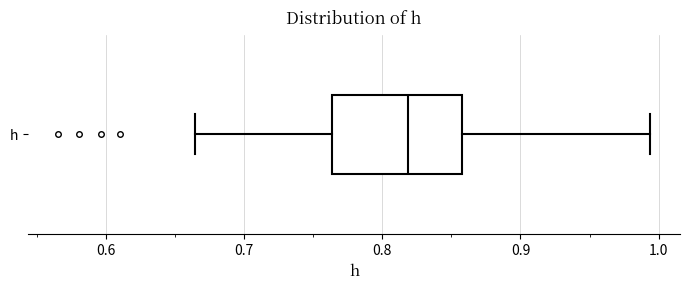

Where does the median line of the box for h sit on the x-axis? The values are not printed on the chart, so give them approximately, as read against the axis.

0.82